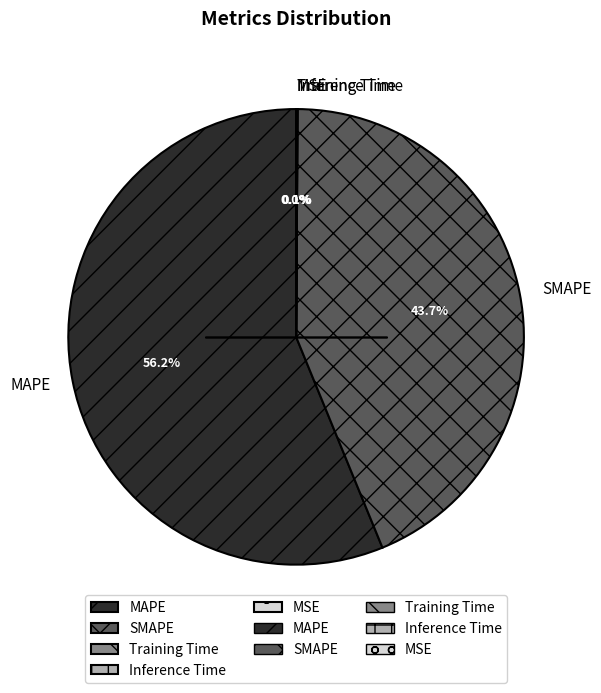

Which slice is the largest?

MAPE